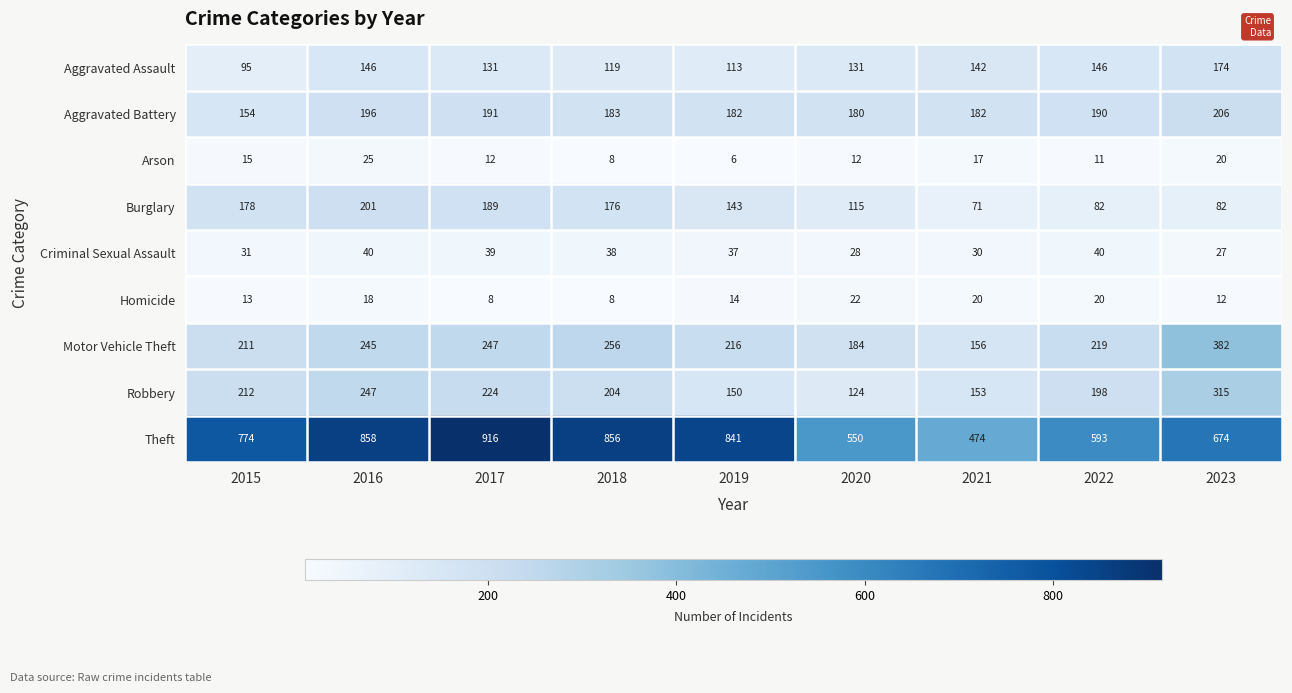

Which series has the widest spread of values?

Theft